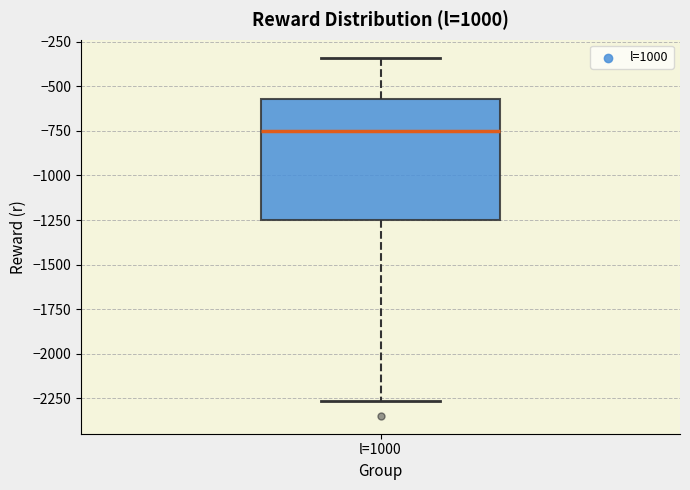

Where is the upper edge of the box for l=1000 on the y-axis? The values are not printed on the chart, so give them approximately, as read against the axis.

-550